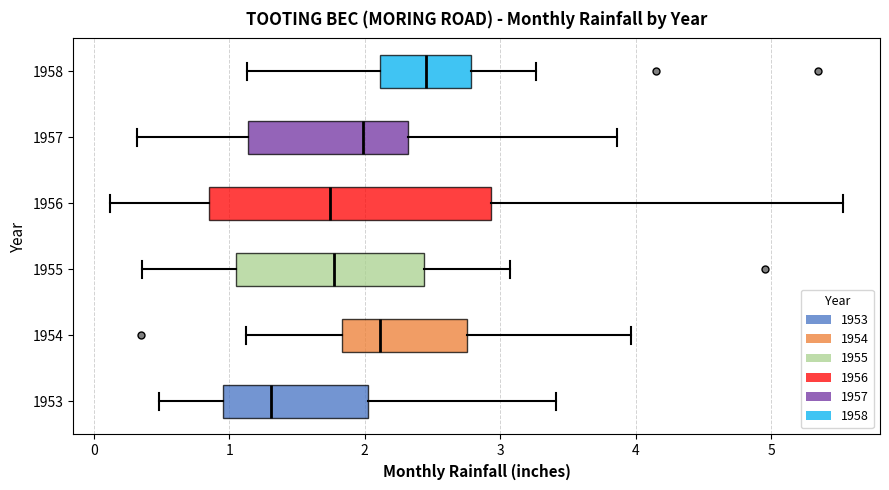

Which box is the widest, from its left edge to its right edge?

1956